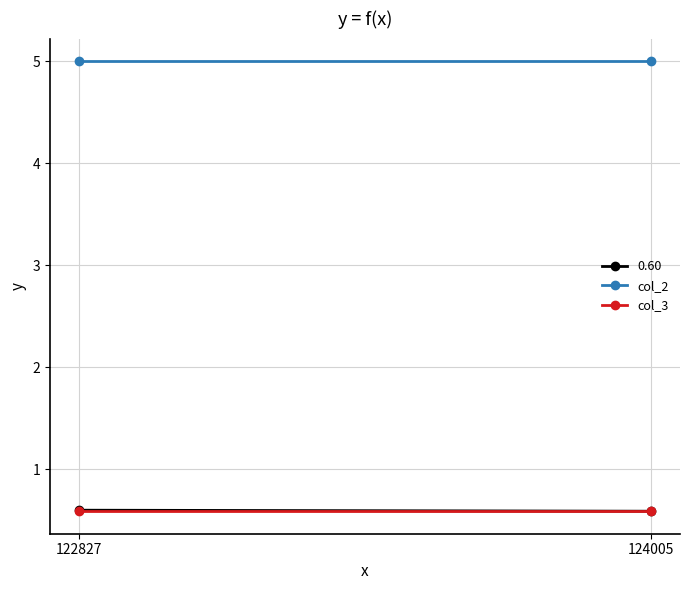

Which has a higher value, 124005 or 122827?

124005